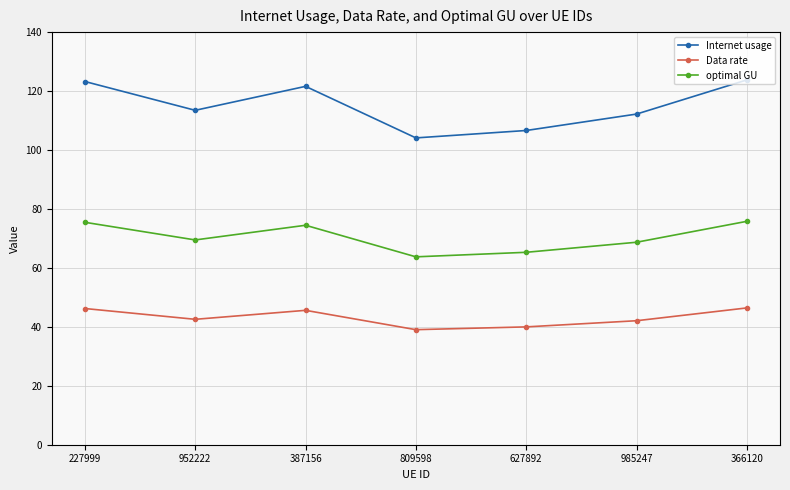

Which series has the widest spread of values?

Internet usage